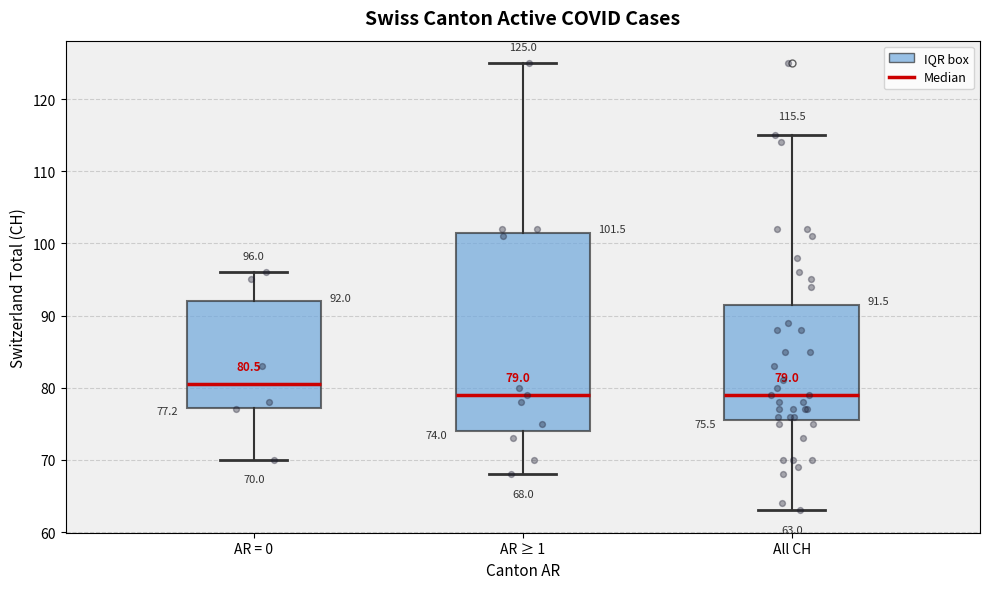

Which box's median line is the highest?

AR = 0